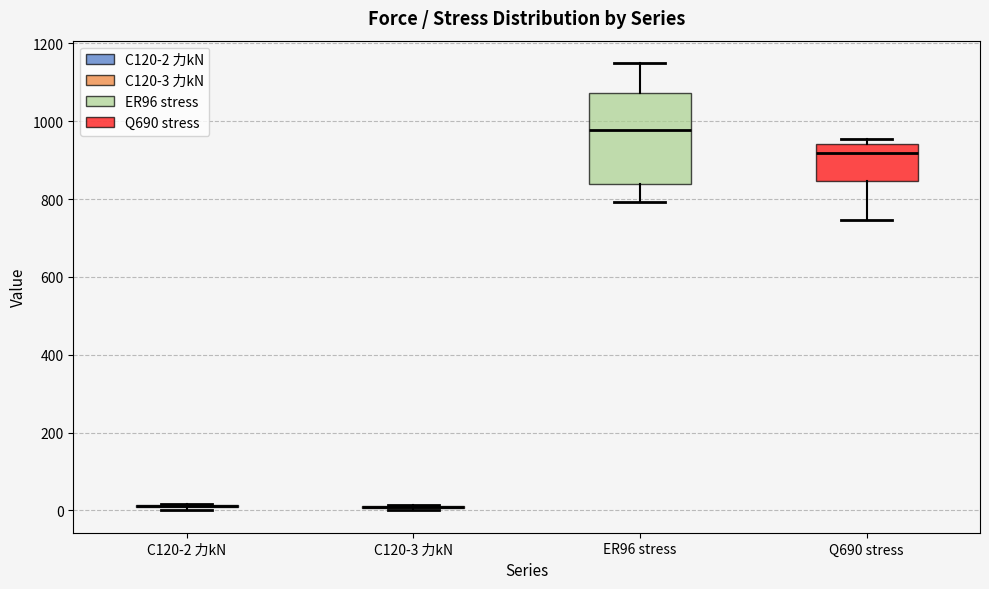

Reading left to right, read every box against the y-axis: the position of its median line, the range the box covers, and the ends of its whiskers. The values are not printed on the chart, so give them approximately, as read against the axis.

C120-2 力kN: box collapsed to a line at 20, whiskers 0 to 20
C120-3 力kN: box collapsed to a line at 0, whiskers 0 to 20
ER96 stress: median 980, box 840 to 1080, whiskers 800 to 1140
Q690 stress: median 920, box 840 to 940, whiskers 740 to 960